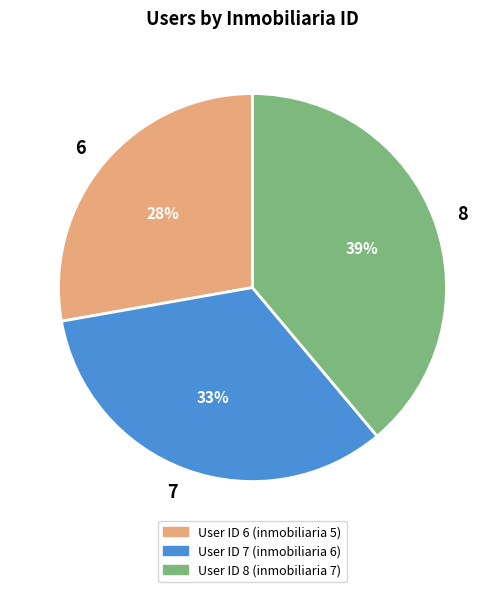

Which category has the biggest portion of the pie?

8